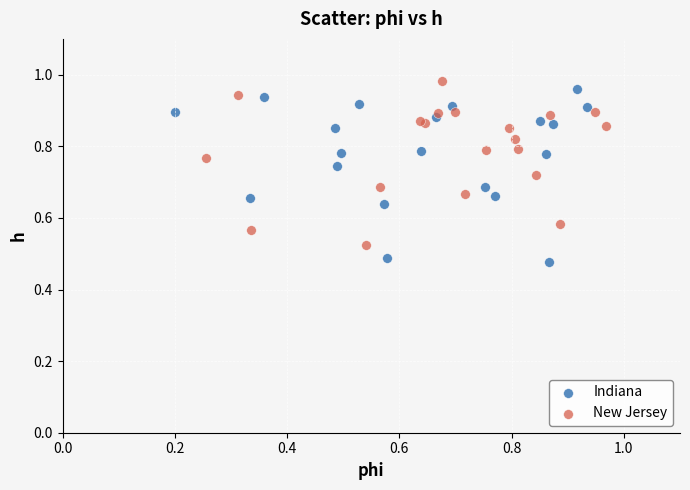

What are all the series names shown in the legend?

Indiana, New Jersey